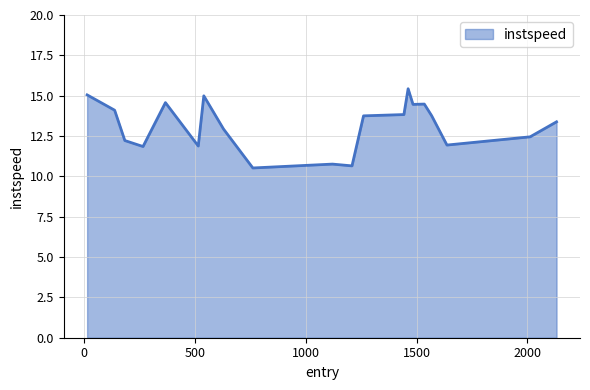

What is the difference between the maximum and minimum values?

4.9